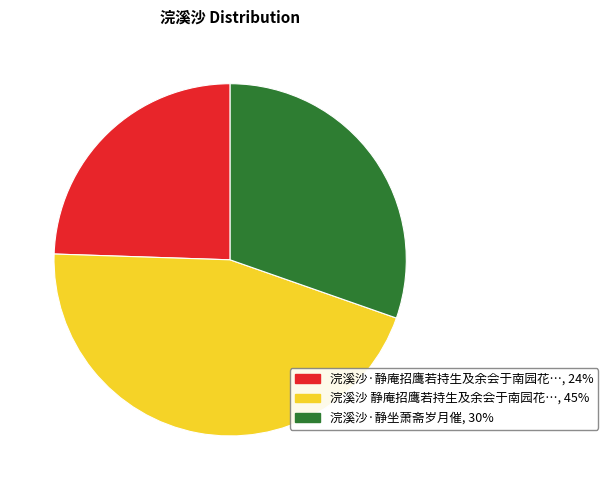

Is there a majority slice in this chart?

No